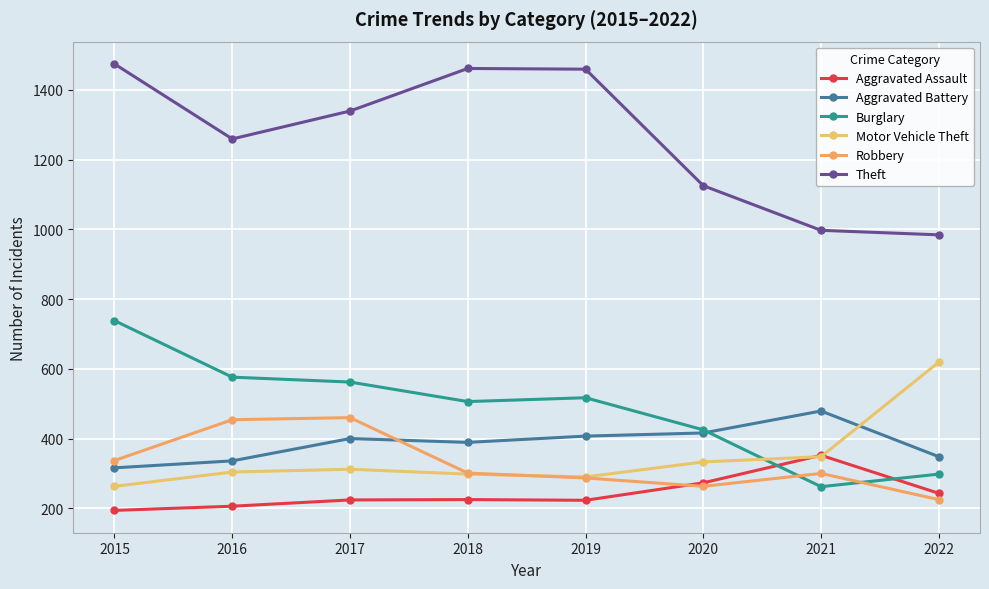

How many values in the Aggravated Battery series are below 400?

4